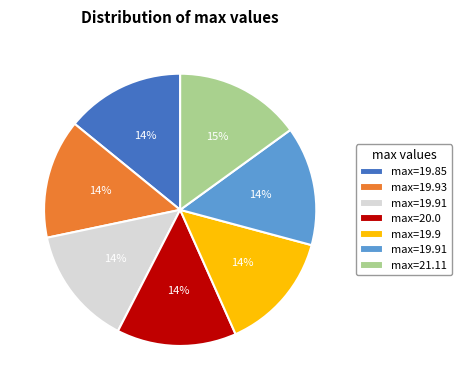

Is there any slice that represents more than half of the pie?

No